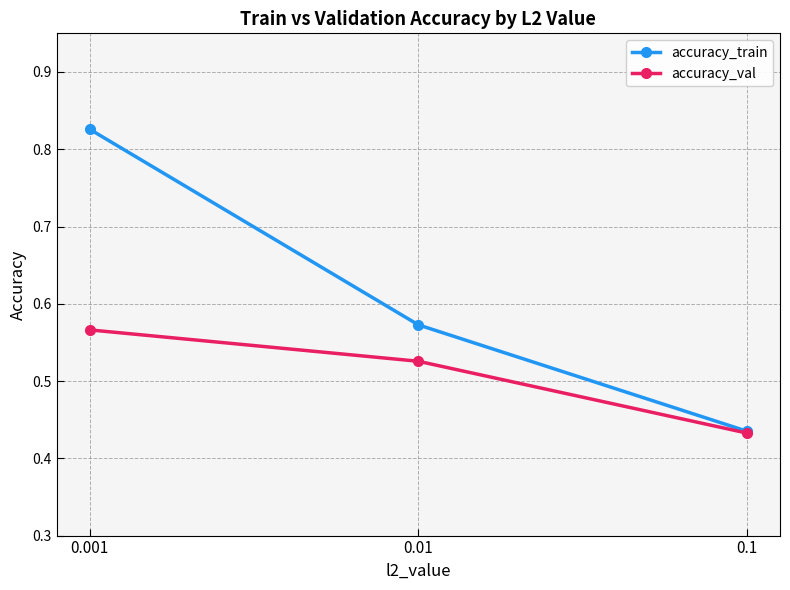

Which series has the widest spread of values?

accuracy_train